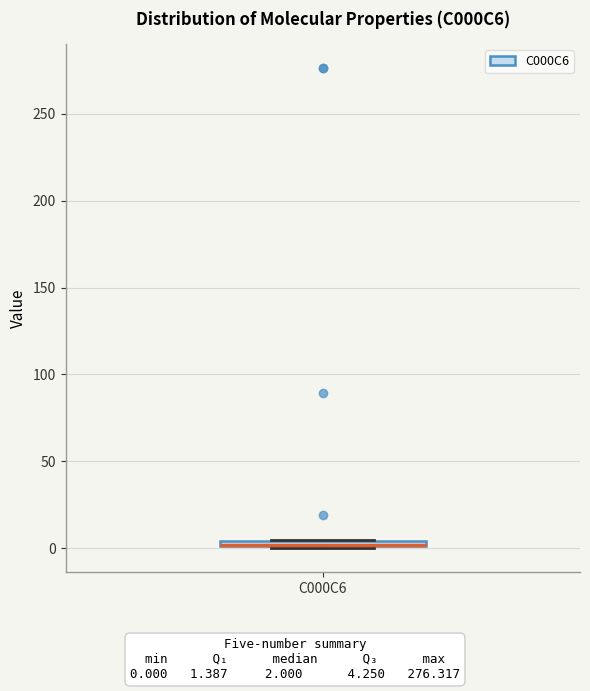

Where is the upper edge of the box for C000C6 on the y-axis? The values are not printed on the chart, so give them approximately, as read against the axis.

5